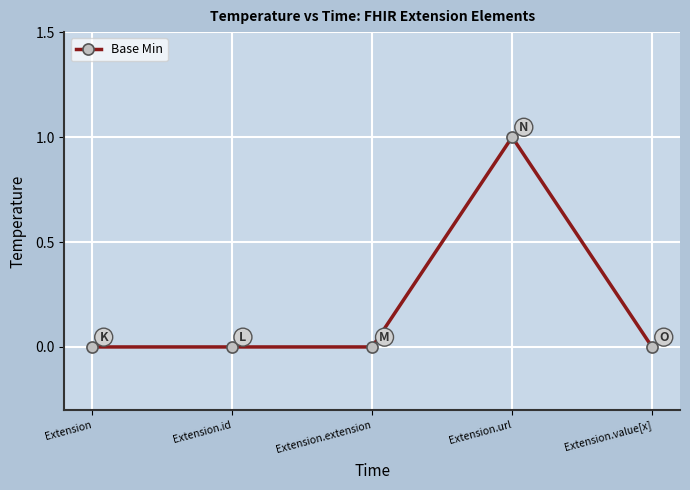

Reading right to left, what are all the values shown in this chart?

Extension.value[x]=0	Extension.url=1	Extension.extension=0	Extension.id=0	Extension=0